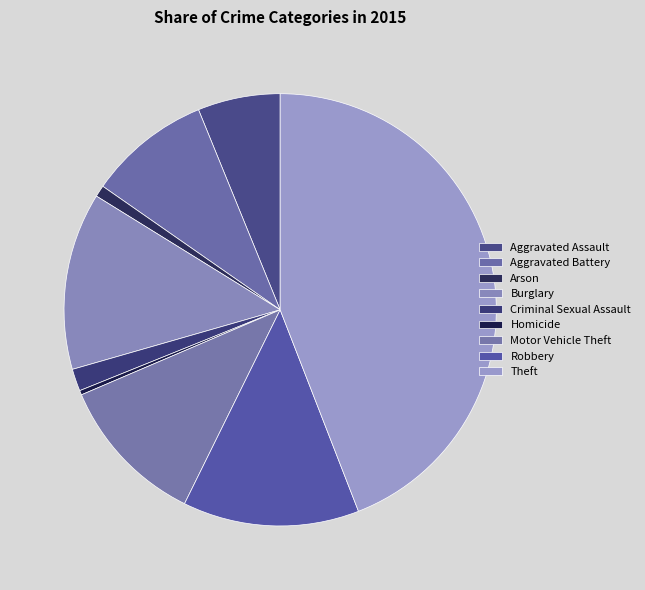

Is the sum of Burglary and Aggravated Battery greater than half?

No